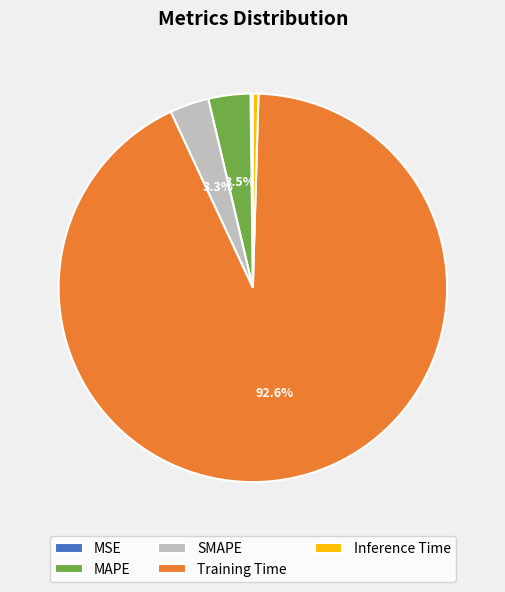

Is it true that Inference Time is 0% of the pie?

True